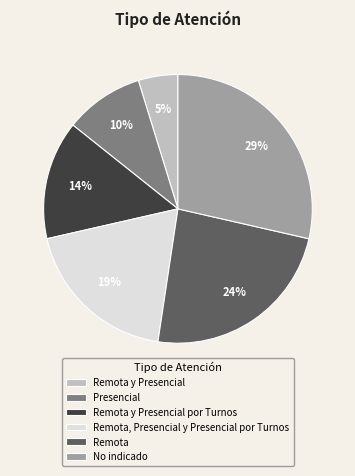

Which category has the biggest portion of the pie?

No indicado